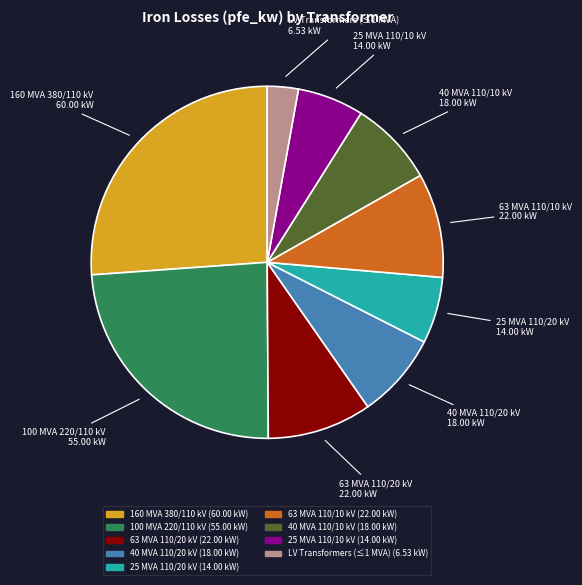

Is there a majority slice in this chart?

No